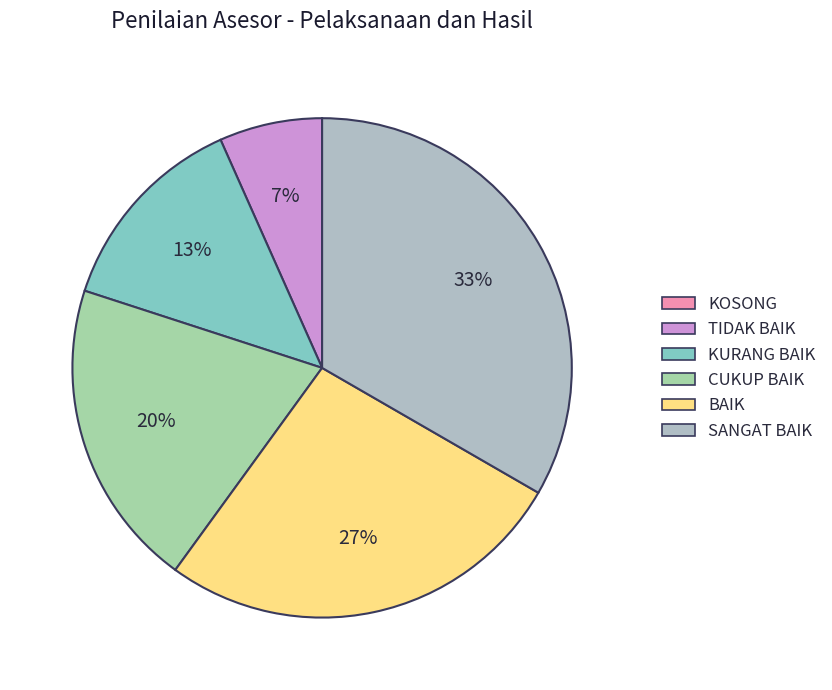

The TIDAK BAIK slice represents 7% of the pie. True or false?

True